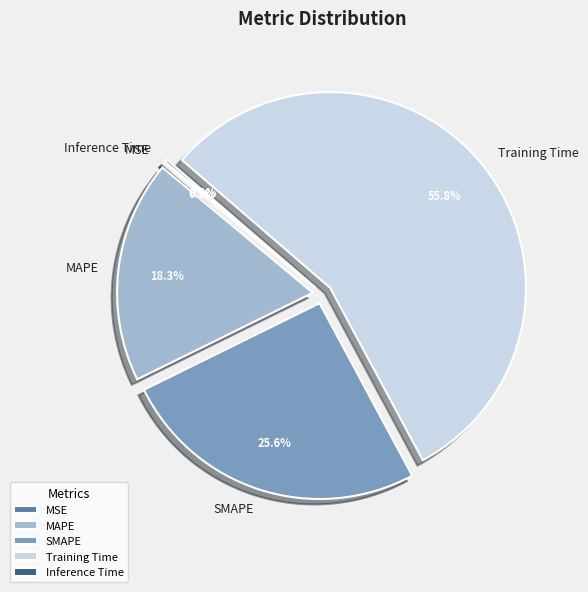

What is the majority slice?

Training Time